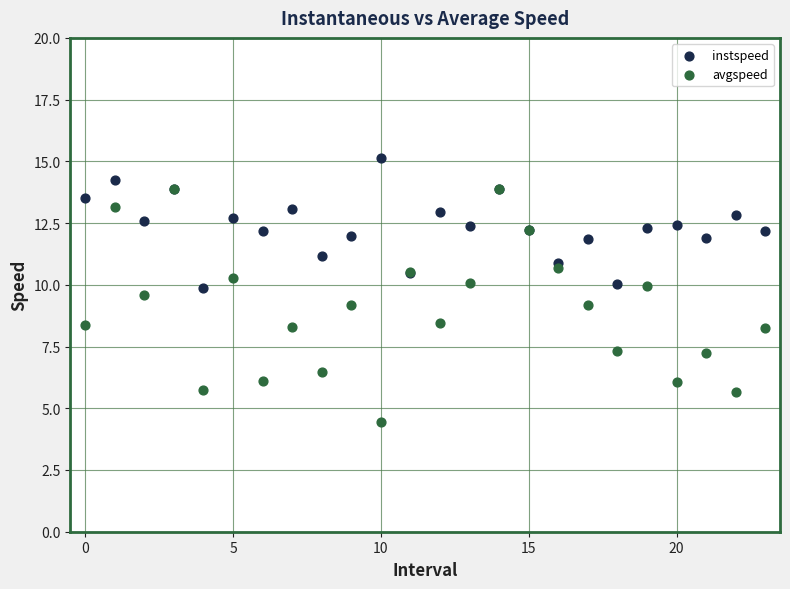

What are all the series names shown in the legend?

instspeed, avgspeed